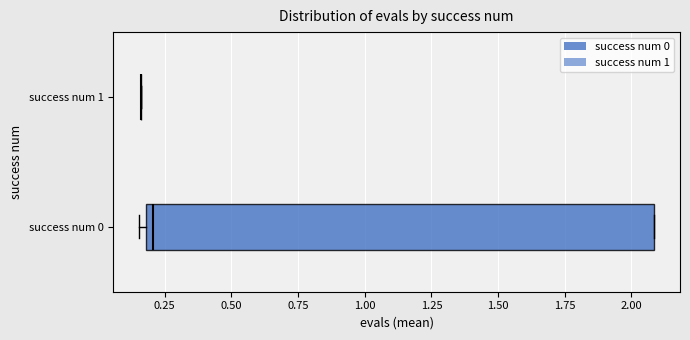

Reading bottom to top, transcribe this box plot: for each box, give where its median line is, the range the box spans, and where its two whiskers end, as read against the x-axis. The values are not printed on the chart, so give them approximately, as read against the axis.

success num 0: median 0.20 (just right of the box's left edge), box 0.20 to 2.10, whiskers 0.15 to 2.10
success num 1: box collapsed to a line at 0.15, whiskers 0.15 to 0.15